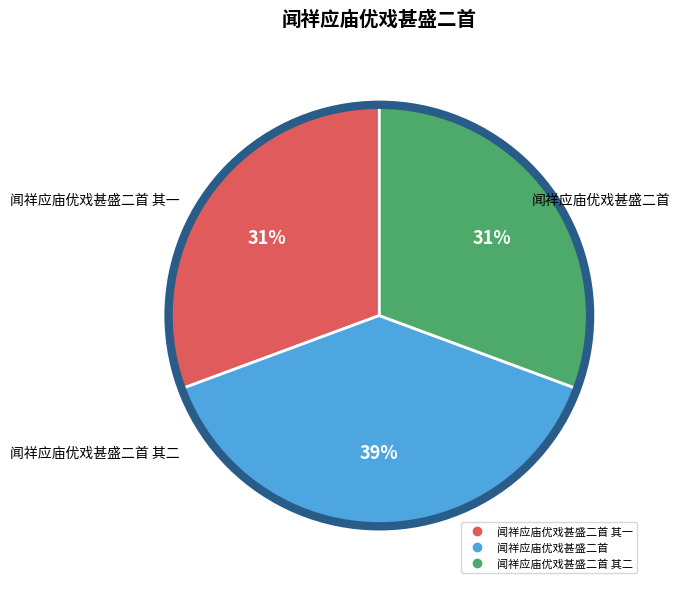

Does any single category account for the majority?

No